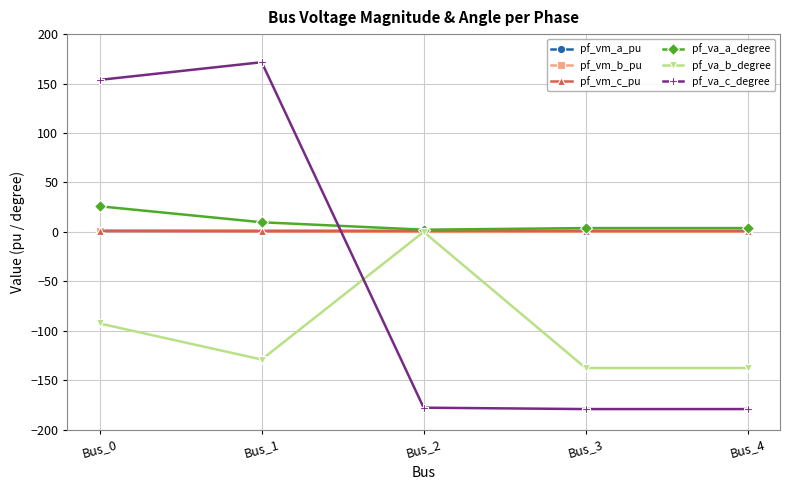

The value of pf_vm_a_pu at Bus_1 is 1.0. True or false?

True